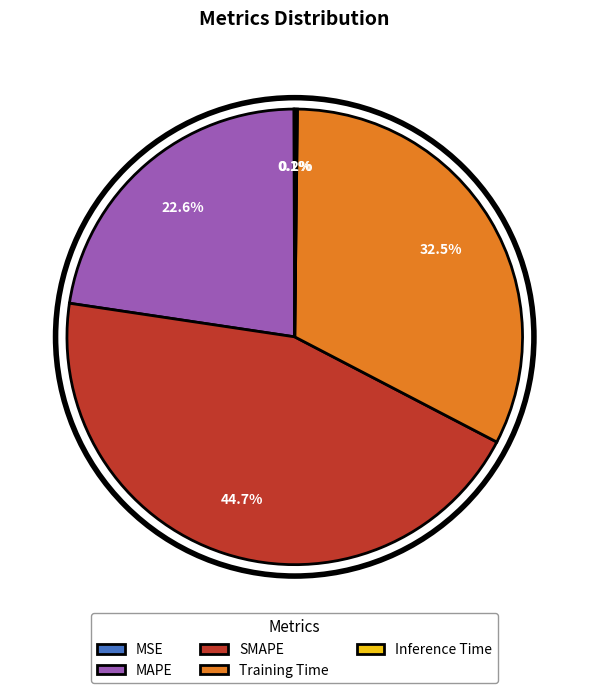

True or false: Training Time accounts for 25% of the total.

False